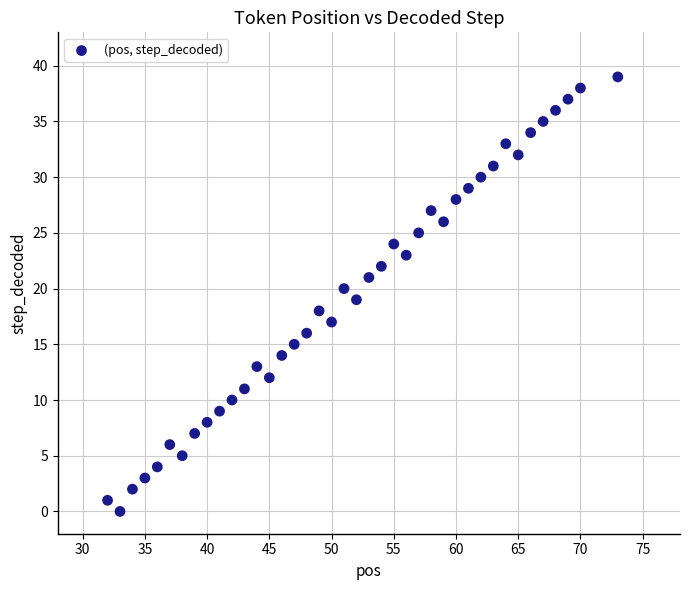

What is the range of X values (max minus min)?

41